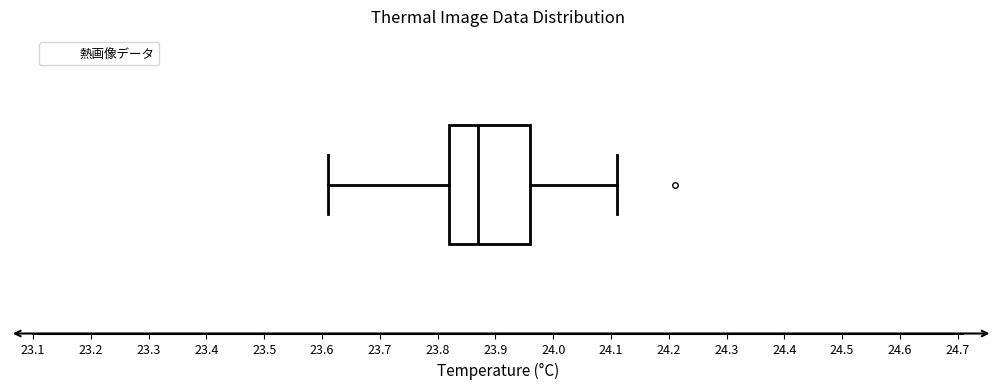

Transcribe this box plot: give where the median line is, the range the box spans, and where the two whiskers end, as read against the x-axis. The values are not printed on the chart, so give them approximately, as read against the axis.

median 23.87, box 23.82 to 23.96, whiskers 23.61 to 24.11